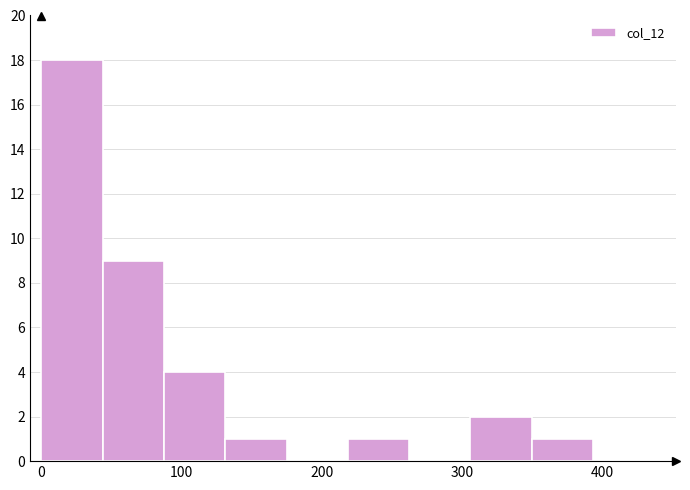

Reading left to right, transcribe this chart: for each bar, give the range it covers on the x-axis and its height. Neither the bar edges nor the heights are printed on the chart, so give them approximately, as read against the axes.

0 to 40: 18
40 to 90: 9
90 to 130: 4
130 to 170: 1
170 to 220: 0
220 to 260: 1
260 to 310: 0
310 to 350: 2
350 to 390: 1